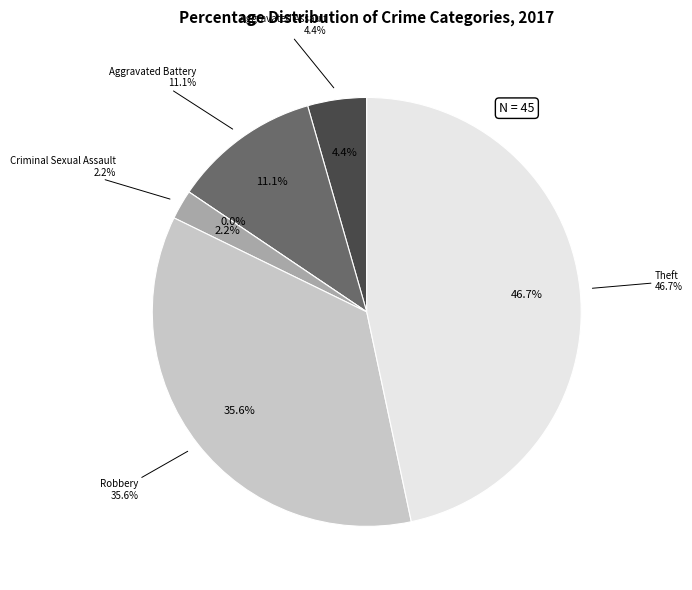

Which has a higher value, Theft or Aggravated Assault?

Theft